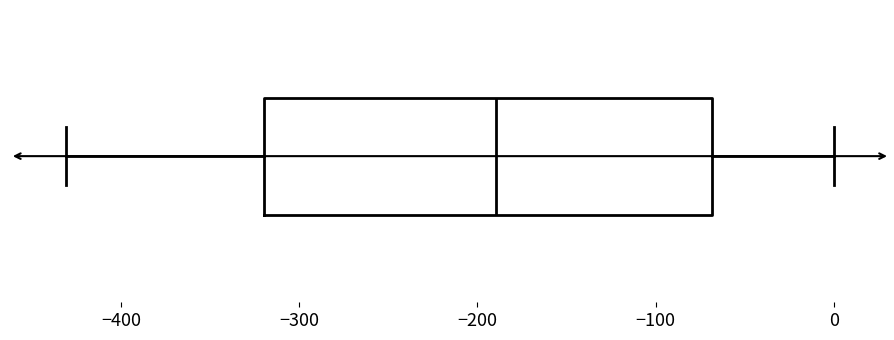

Transcribe this box plot: give where the median line is, the range the box spans, and where the two whiskers end, as read against the x-axis. The values are not printed on the chart, so give them approximately, as read against the axis.

median -190, box -320 to -70, whiskers -430 to 0